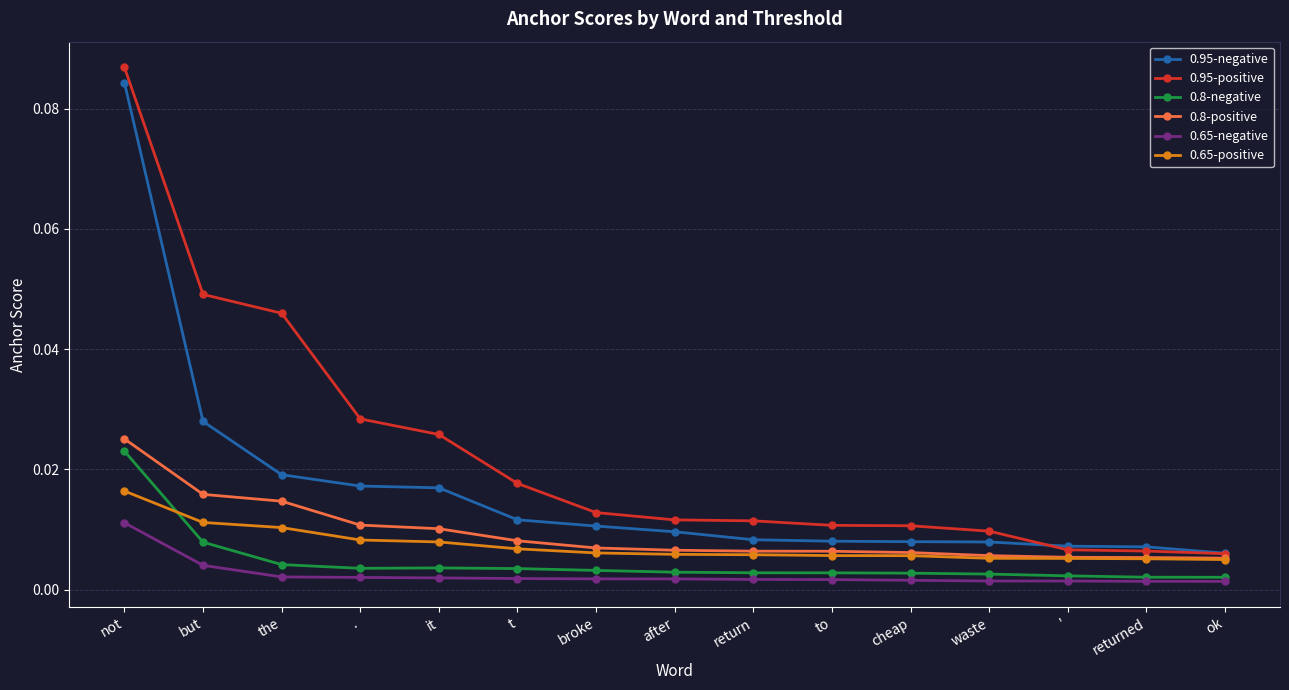

At which label does 0.8-positive reach its peak?

not